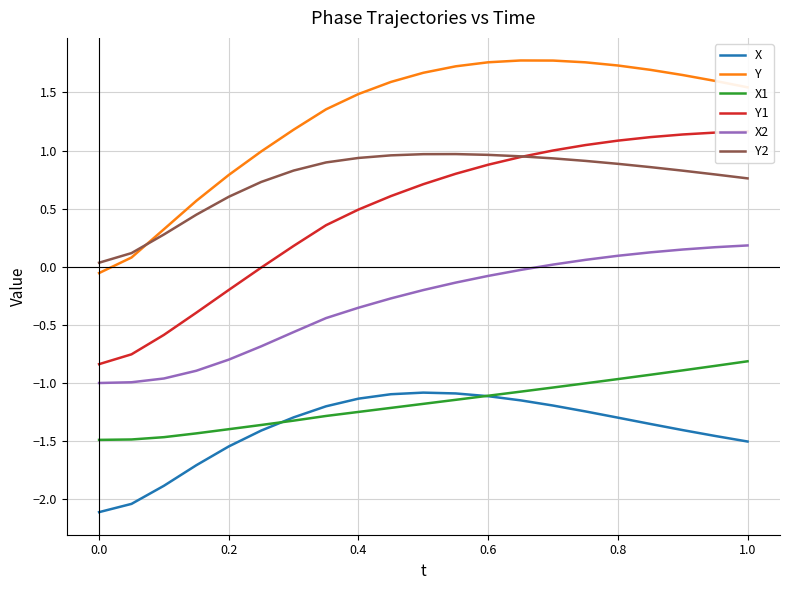

True or false: Y2 and X intersect in this chart.

False